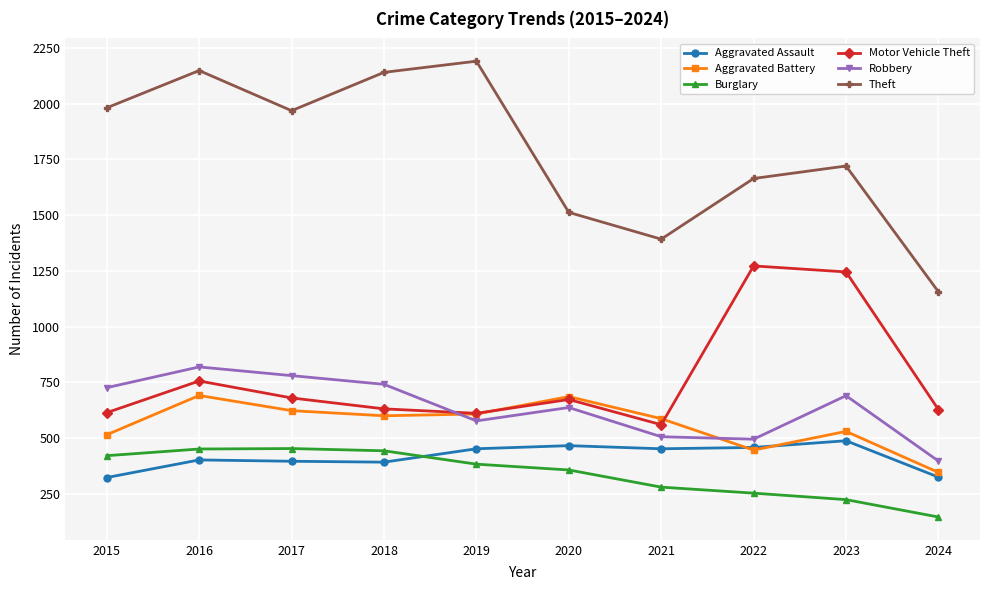

At which label does Aggravated Assault reach its peak?

2023